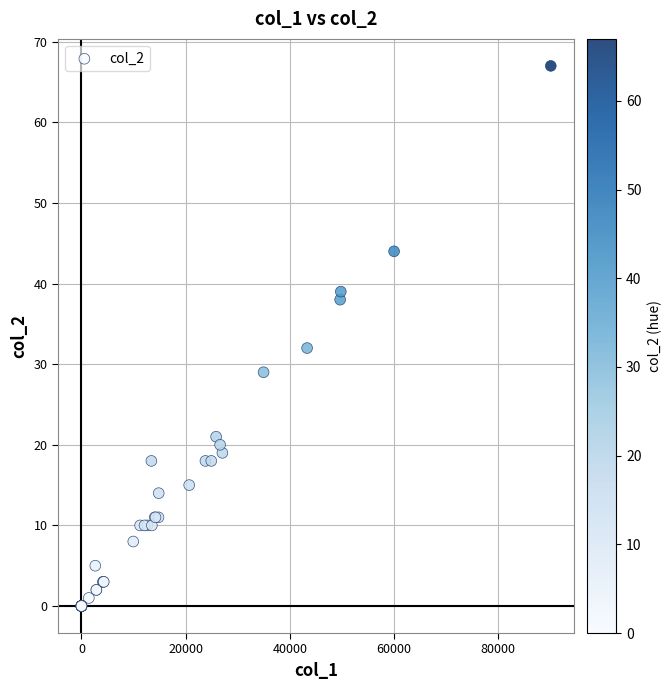

What Y value in the scatter plot is closest to 33?

32